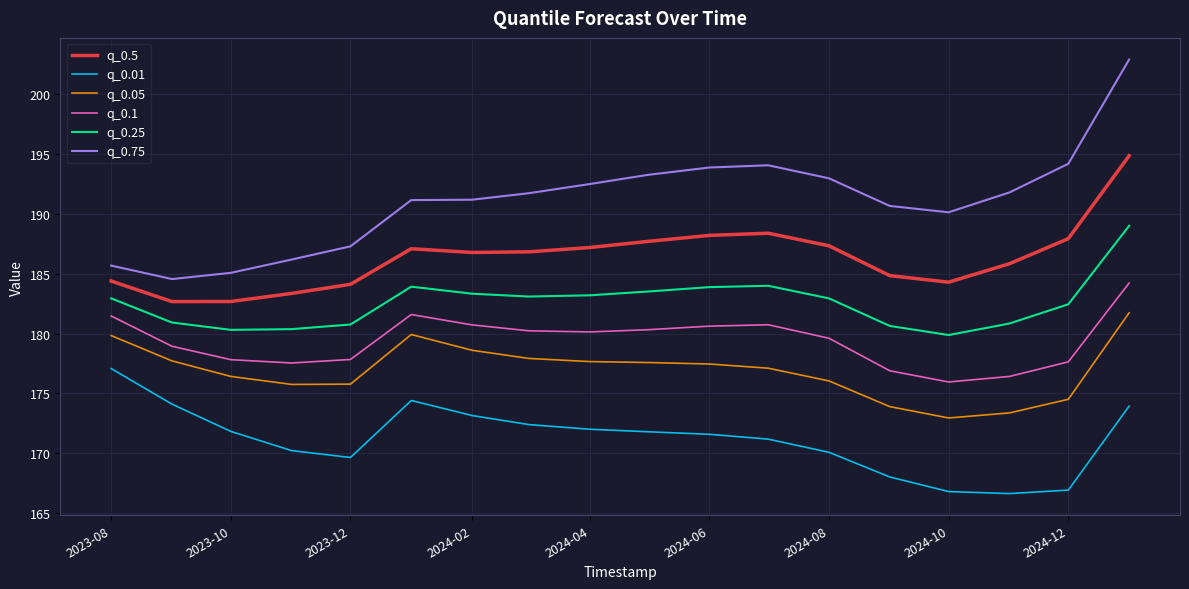

True or false: q_0.05 and q_0.01 intersect in this chart.

False